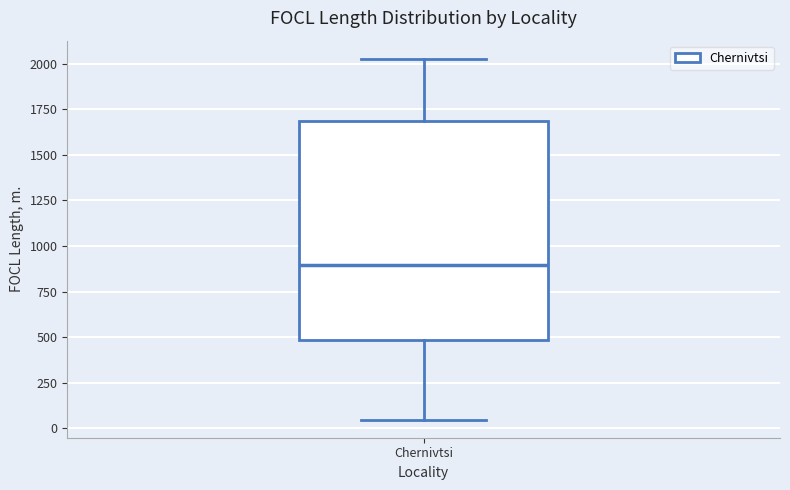

Transcribe this box plot: give where the median line is, the range the box spans, and where the two whiskers end, as read against the y-axis. The values are not printed on the chart, so give them approximately, as read against the axis.

median 900, box 500 to 1700, whiskers 50 to 2050